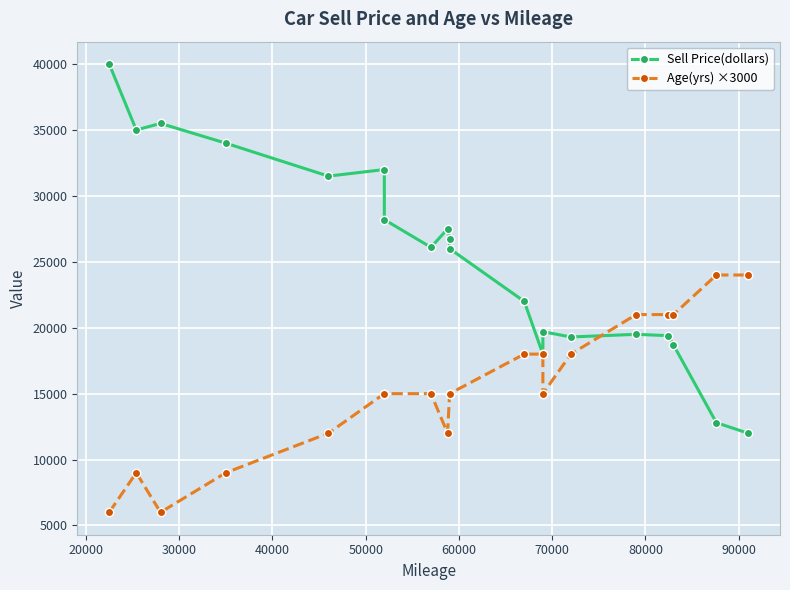

What is the difference between the maximum and minimum values in the Sell Price(dollars) series?

28000